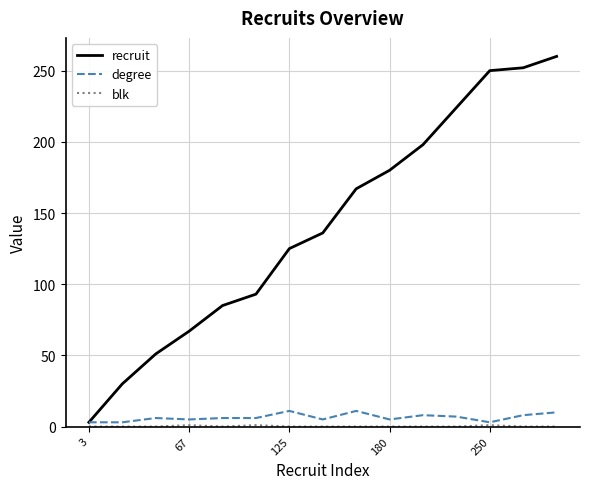

Which series has the widest spread of values?

recruit